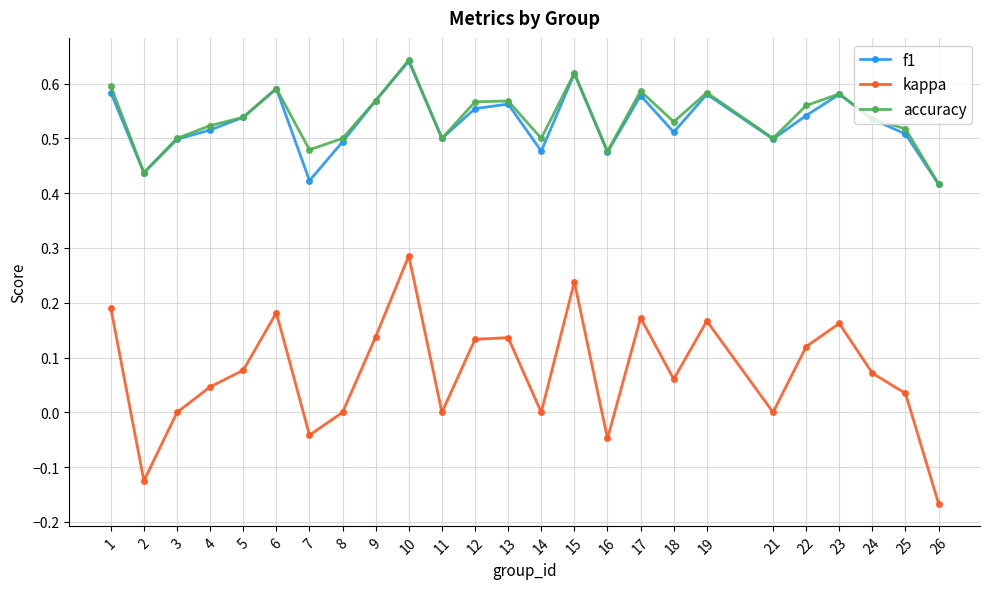

At which category does kappa reach its first local peak?

6